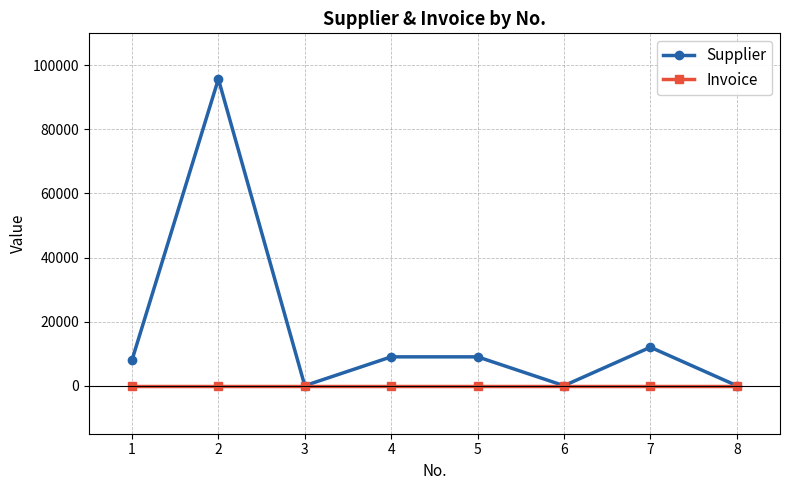

What are all the series names shown in the legend?

Supplier, Invoice